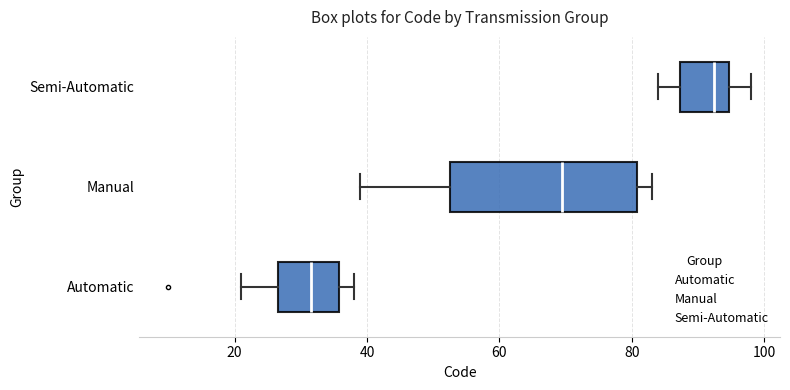

Which box has the furthest to the right median line?

Semi-Automatic